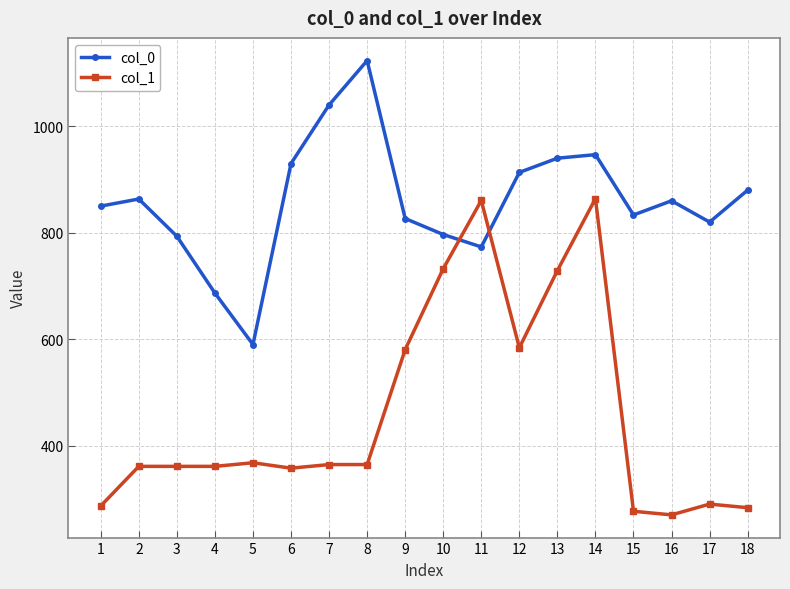

The value of col_0 at 1 is 850.0. True or false?

True